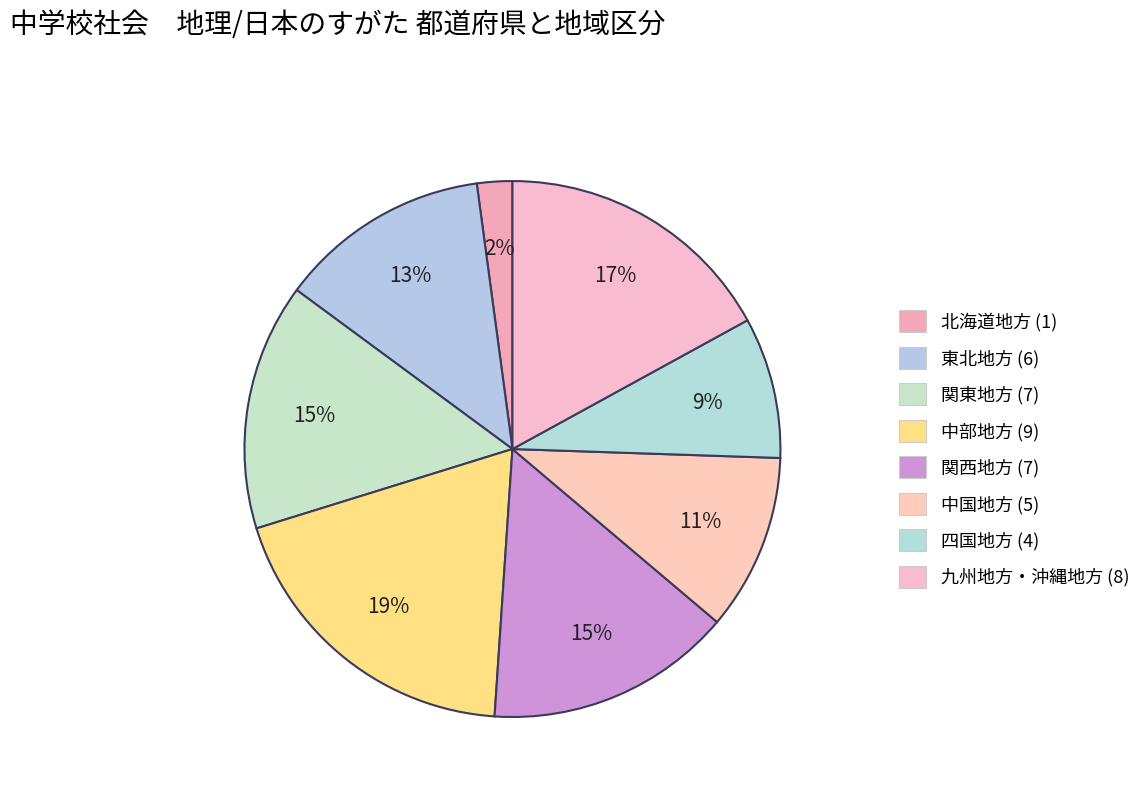

To the nearest percent, what is the difference between the largest and smallest slice percentages?

17%